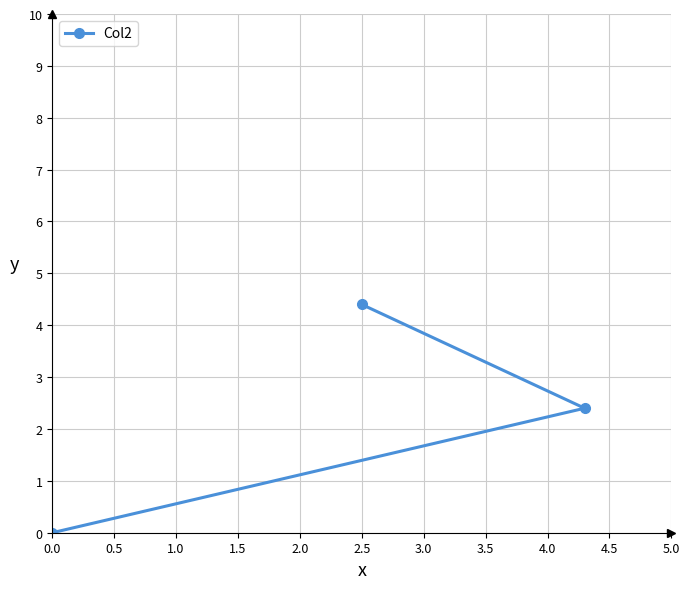

Where does the data first go above 2?

2.5